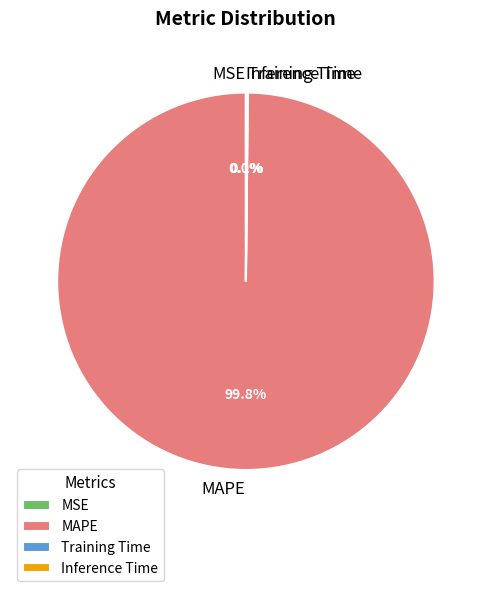

To the nearest percent, what is the difference between the largest and smallest slice percentages?

100%